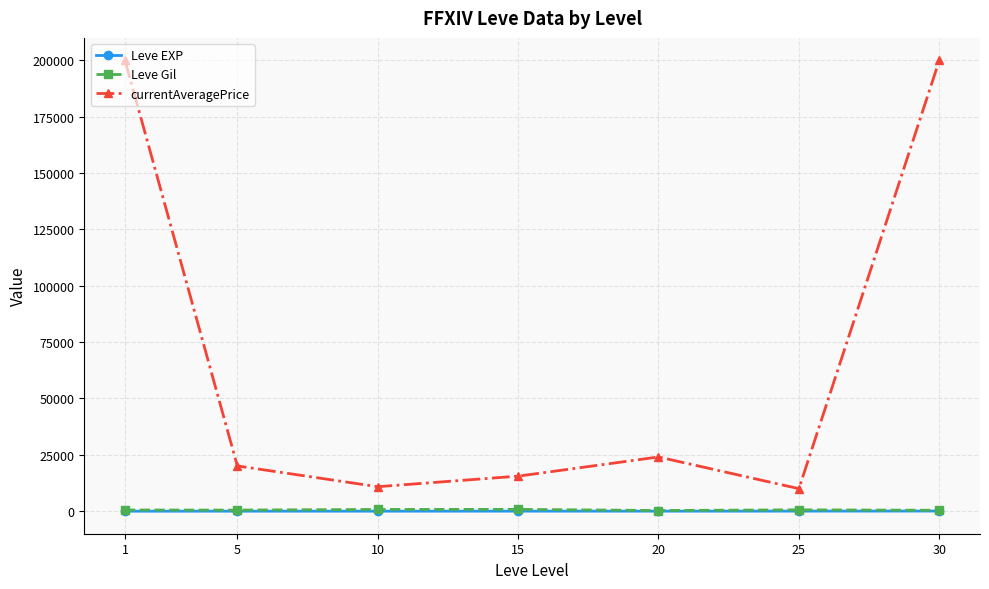

In Leve Gil, how many points are higher than both neighbors (excluding endpoints)?

2